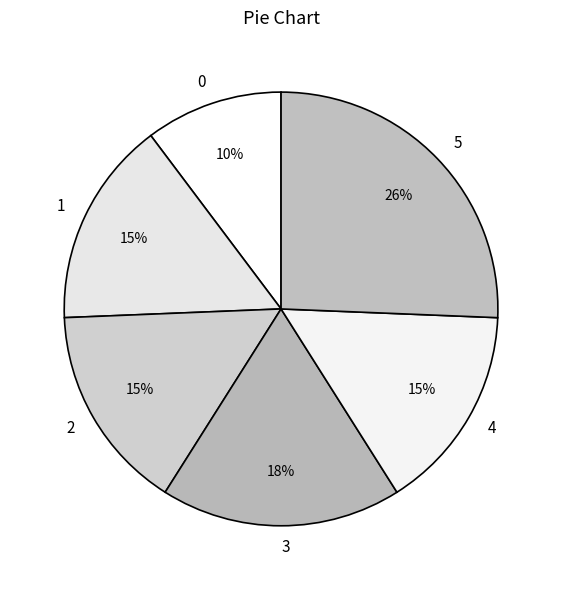

Is it true that 2 is 15% of the pie?

True